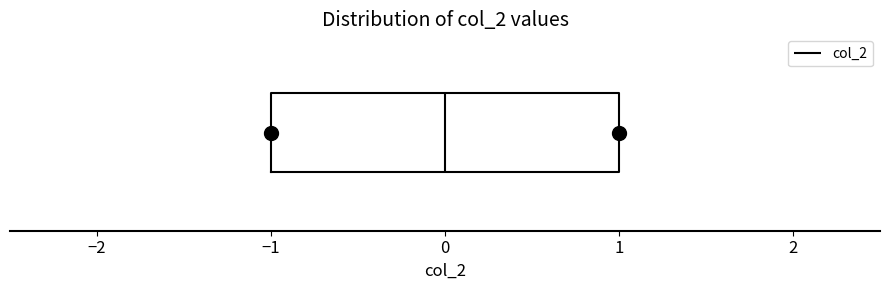

Transcribe this box plot: give where the median line is, the range the box spans, and where the two whiskers end, as read against the x-axis. The values are not printed on the chart, so give them approximately, as read against the axis.

median 0, box -1 to 1, whiskers -1 to 1